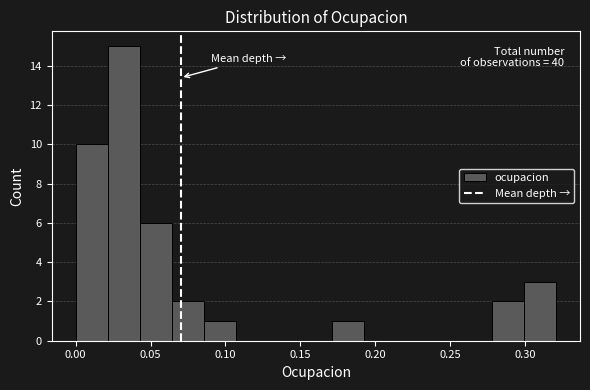

Which range on the x-axis has the tallest bar?

0.020 to 0.045